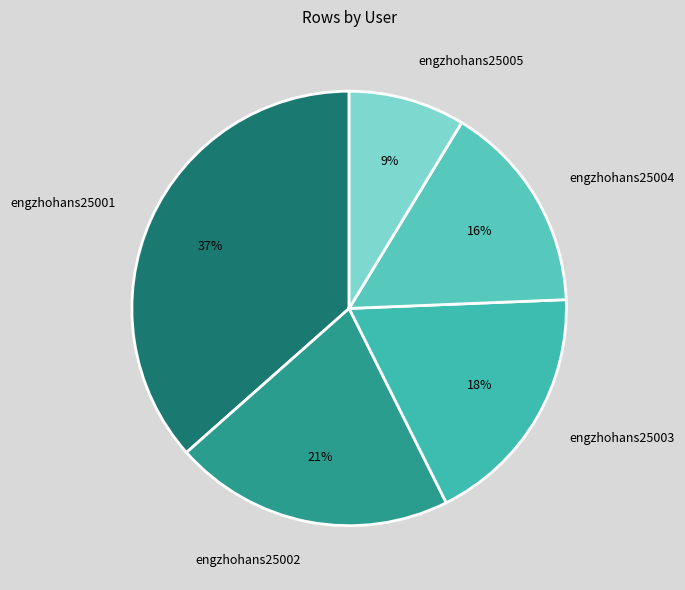

Is it true that engzhohans25002 is 21% of the pie?

True